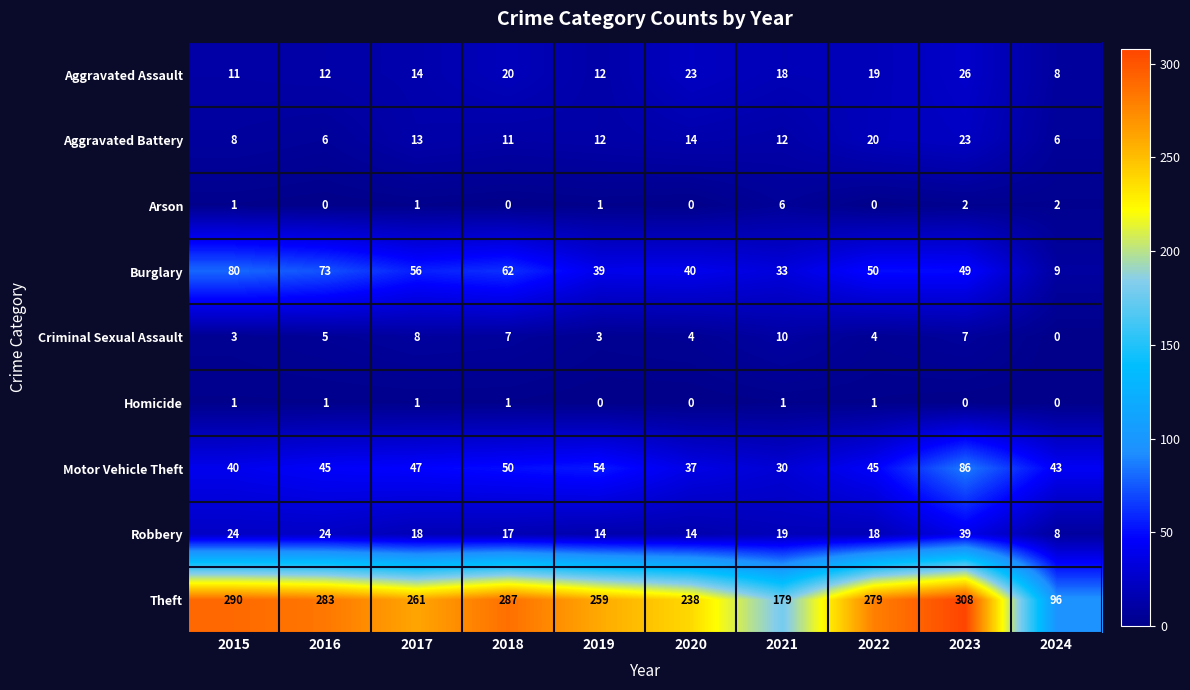

What is the average value of the Burglary series?

49